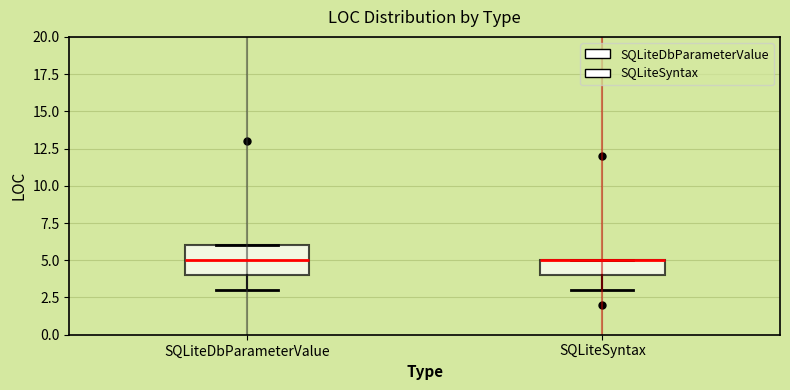

Where is the upper edge of the box for SQLiteDbParameterValue on the y-axis? The values are not printed on the chart, so give them approximately, as read against the axis.

6